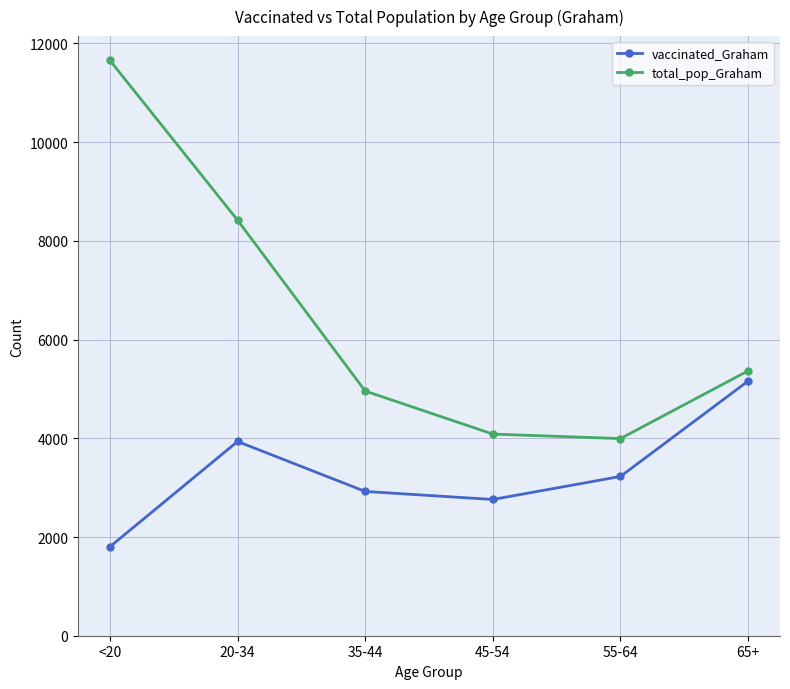

True or false: vaccinated_Graham and total_pop_Graham cross at least once.

False